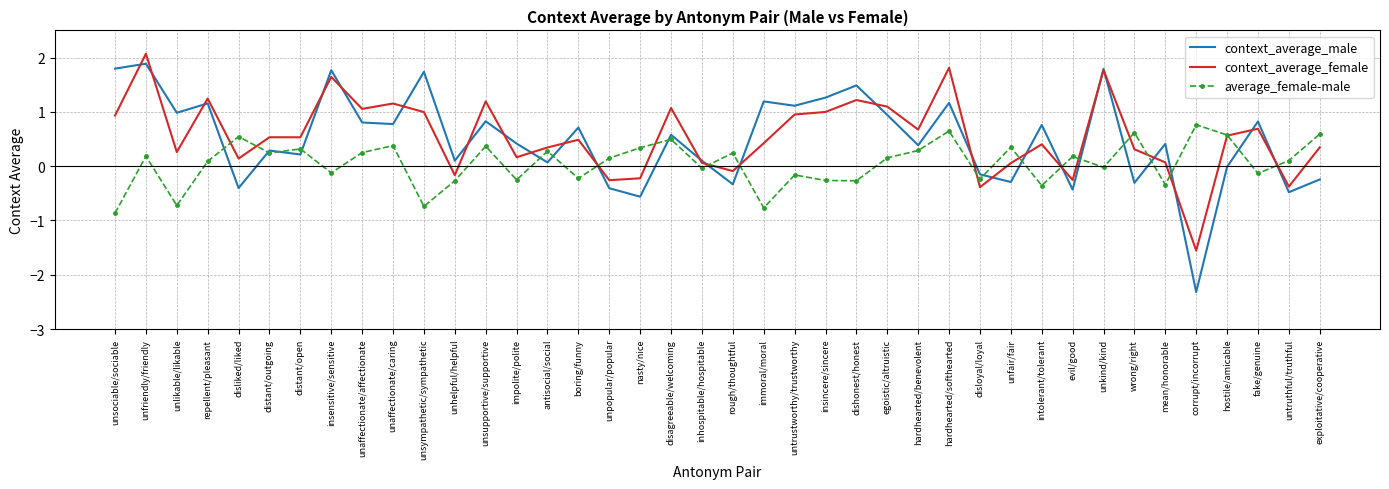

Which series has the widest spread of values?

context_average_male